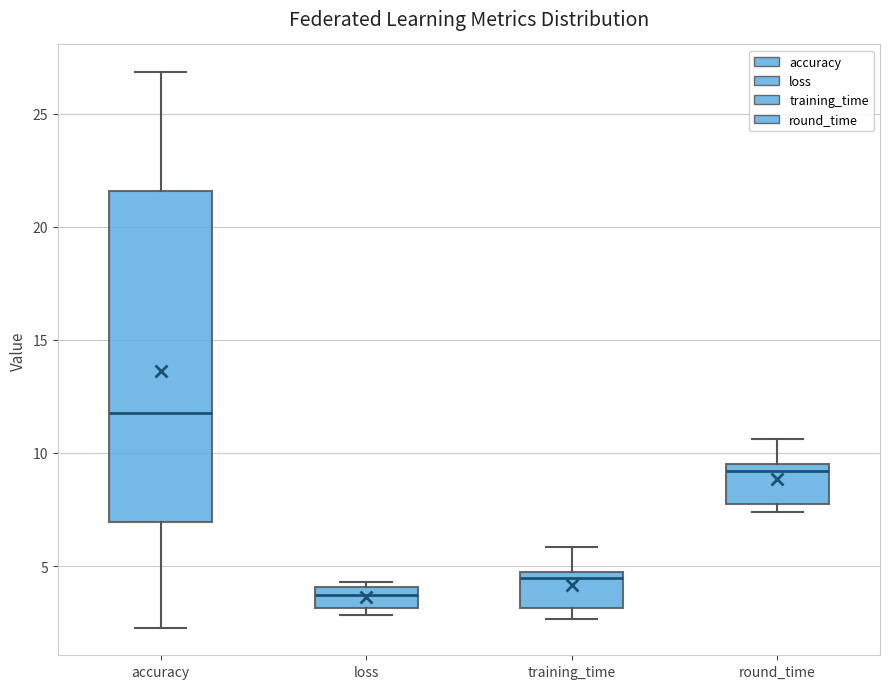

Where does the lower whisker of the box for accuracy end on the y-axis? The values are not printed on the chart, so give them approximately, as read against the axis.

2.5